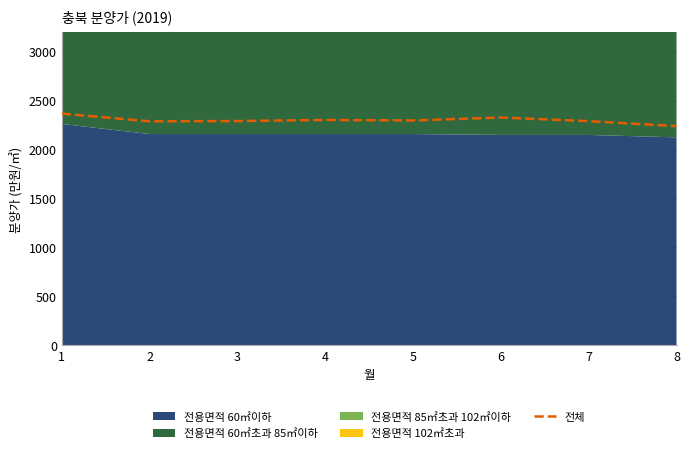

At which category does the chart reach its peak across all series?

1